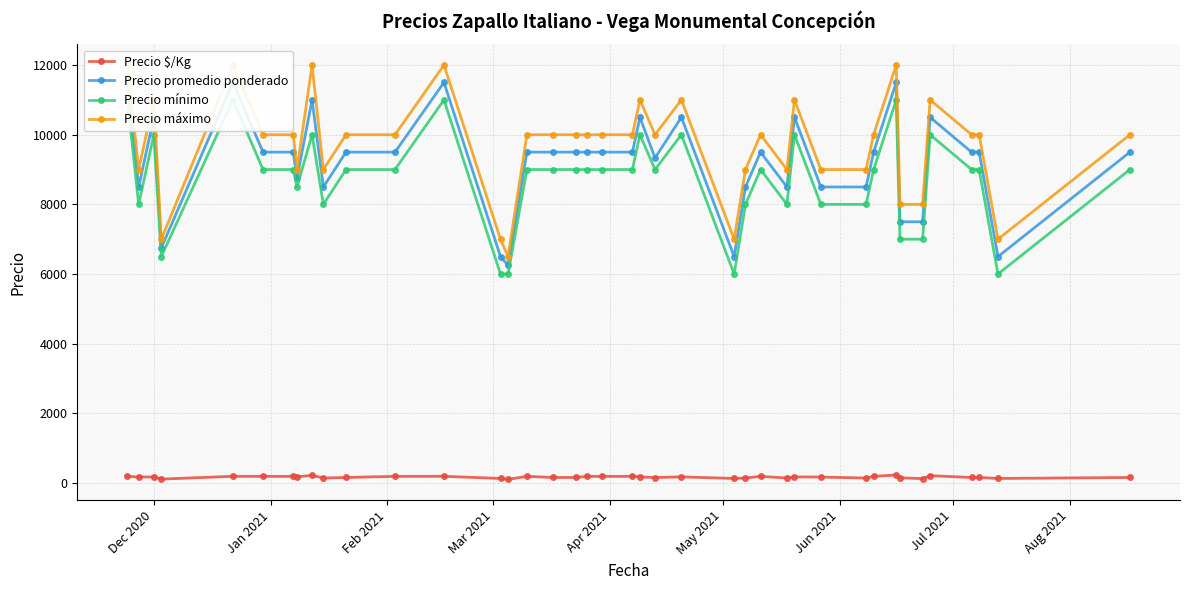

Reading left to right, transcribe all the data shown in this chart.

Precio $/Kg: 192	170	175	112	192	190	190	175	220	142	158	190	192	130	104	190	158	158	190	190	190	175	156	175	130	142	190	142	175	170	142	190	230	150	125	210	158	158	130	158
Precio promedio ponderado: 11500	8500	10500	6750	11500	9500	9500	8750	11000	8500	9500	9500	11500	6500	6250	9500	9500	9500	9500	9500	9500	10500	9333	10500	6500	8500	9500	8500	10500	8500	8500	9500	11500	7500	7500	10500	9500	9500	6500	9500
Precio mínimo: 11000	8000	10000	6500	11000	9000	9000	8500	10000	8000	9000	9000	11000	6000	6000	9000	9000	9000	9000	9000	9000	10000	9000	10000	6000	8000	9000	8000	10000	8000	8000	9000	11000	7000	7000	10000	9000	9000	6000	9000
Precio máximo: 12000	9000	11000	7000	12000	10000	10000	9000	12000	9000	10000	10000	12000	7000	6500	10000	10000	10000	10000	10000	10000	11000	10000	11000	7000	9000	10000	9000	11000	9000	9000	10000	12000	8000	8000	11000	10000	10000	7000	10000